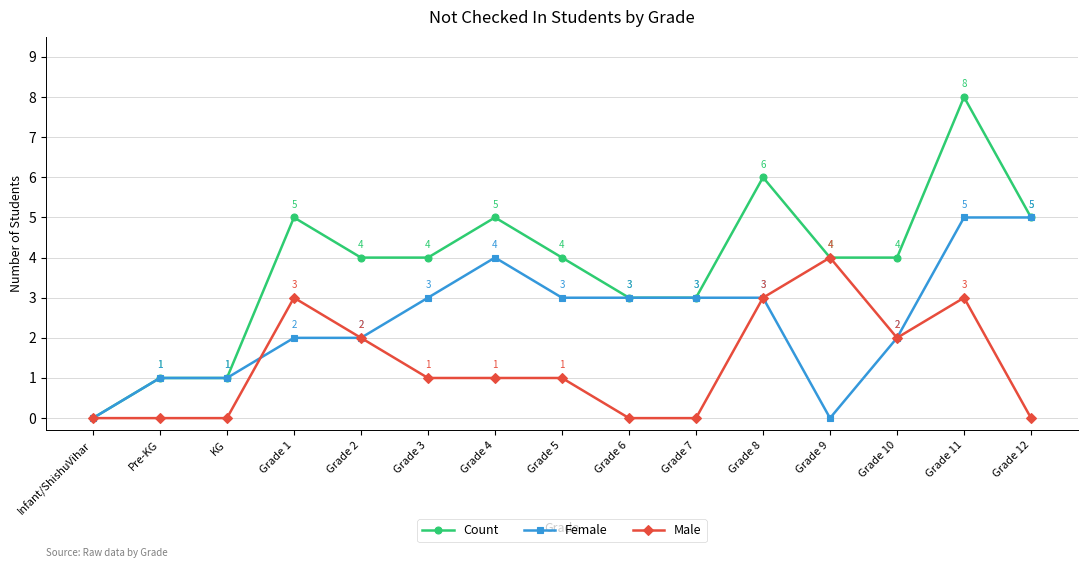

True or false: Count has a value of 4 at Grade 10.

True